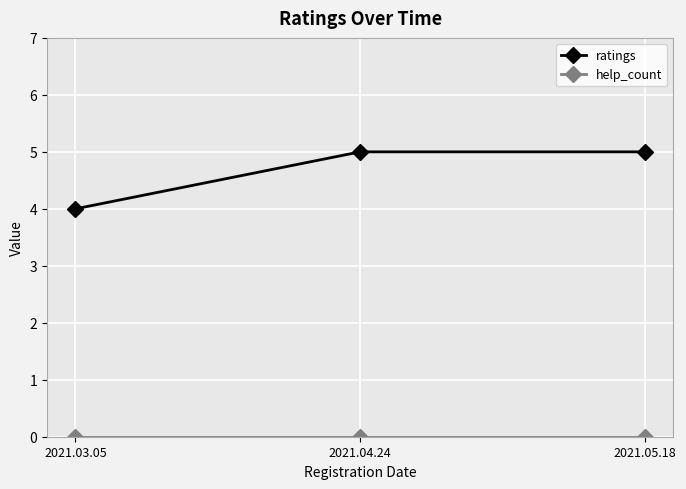

What is the label of the 2nd point from the right?

2021.04.24